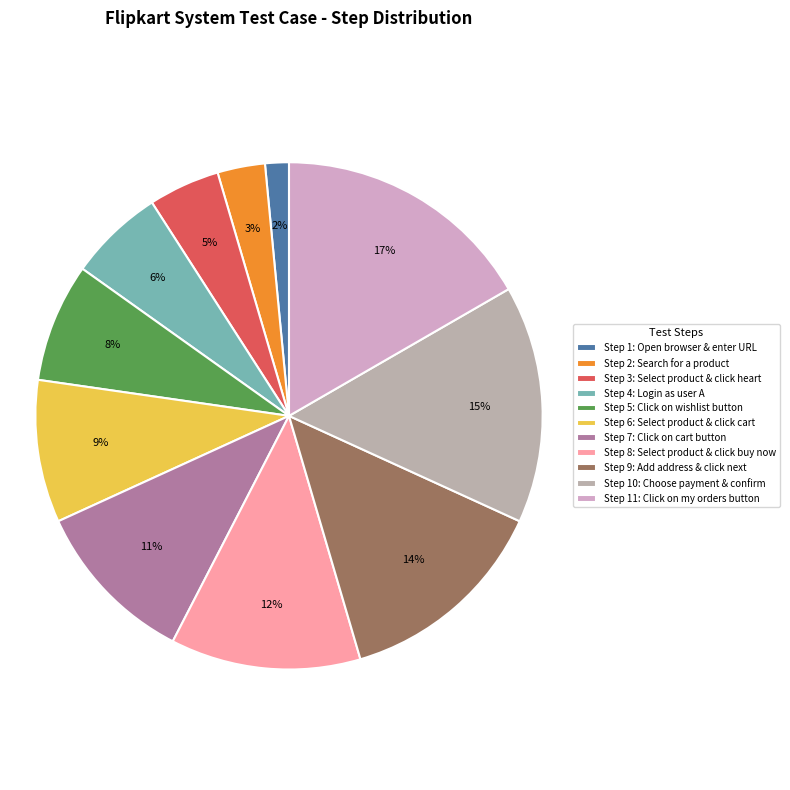

How many segments does this pie chart have?

11